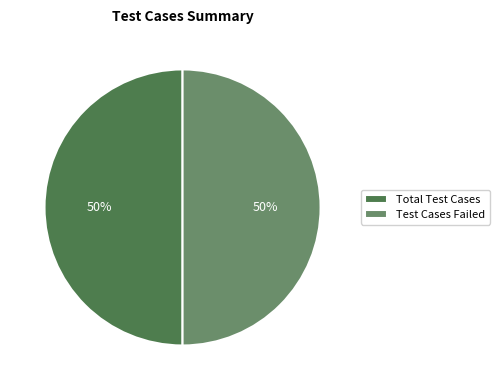

To the nearest percent, what portion does Total Test Cases represent?

50%